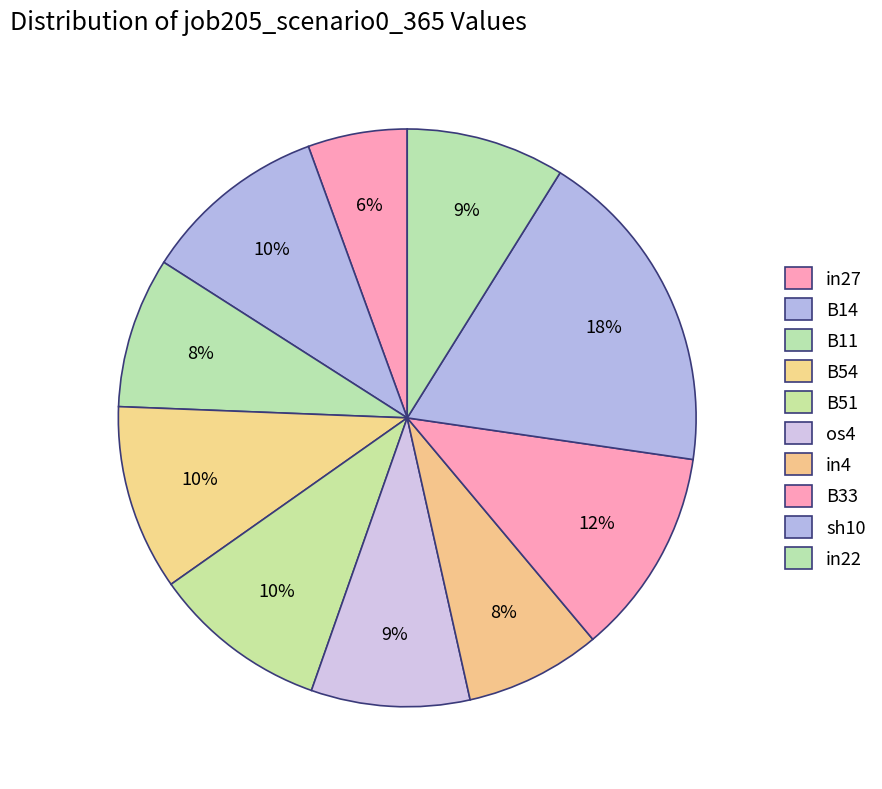

Does any single category account for the majority?

No